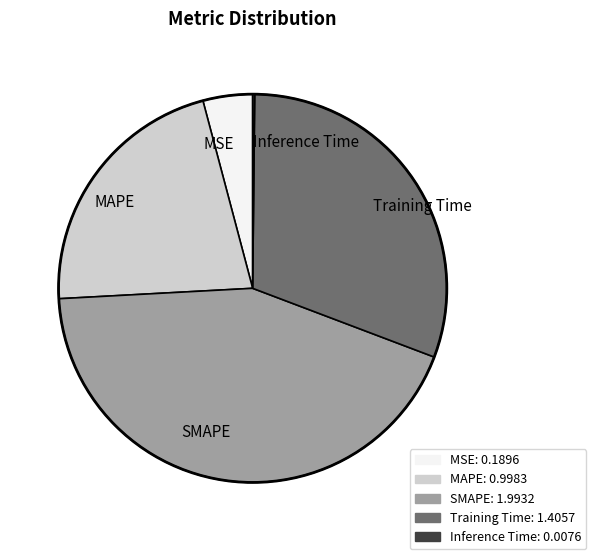

Do MSE and MAPE together represent more than half of the pie?

No